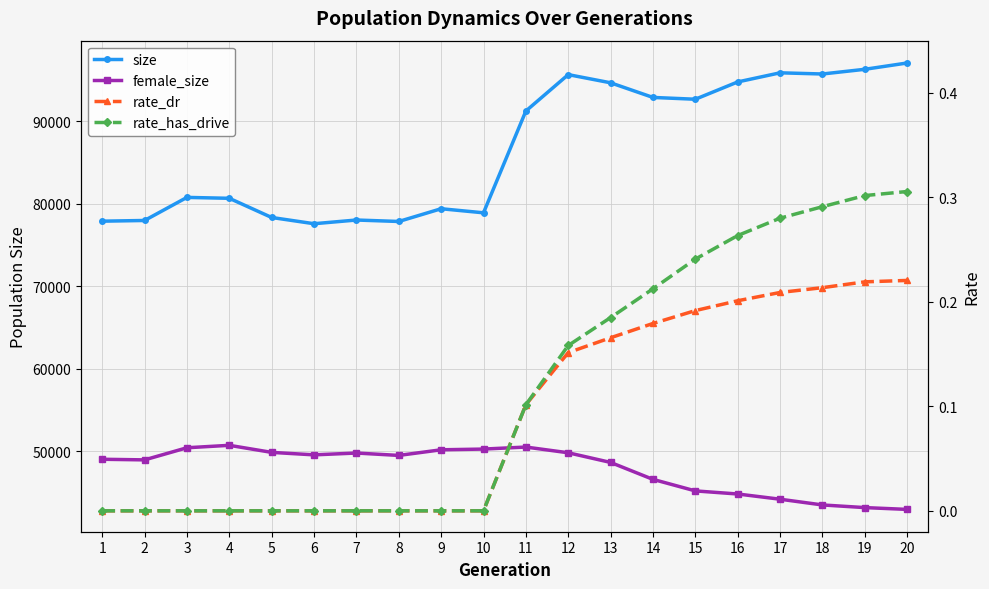

What is the total value across all series at 19?

139496.5